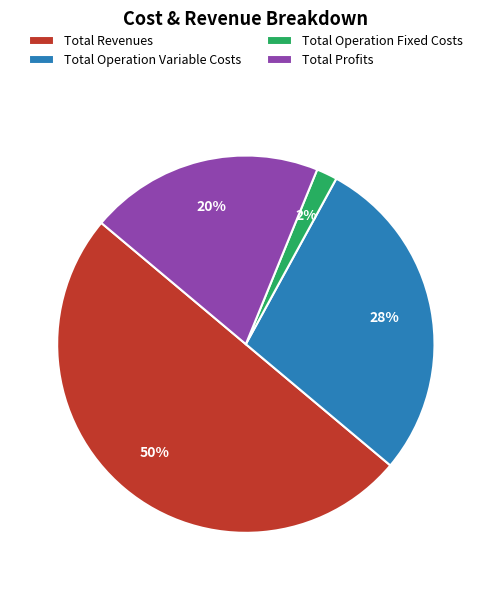

Approximately how many times larger is the value at Total Profits compared to Total Operation Variable Costs?

0.7